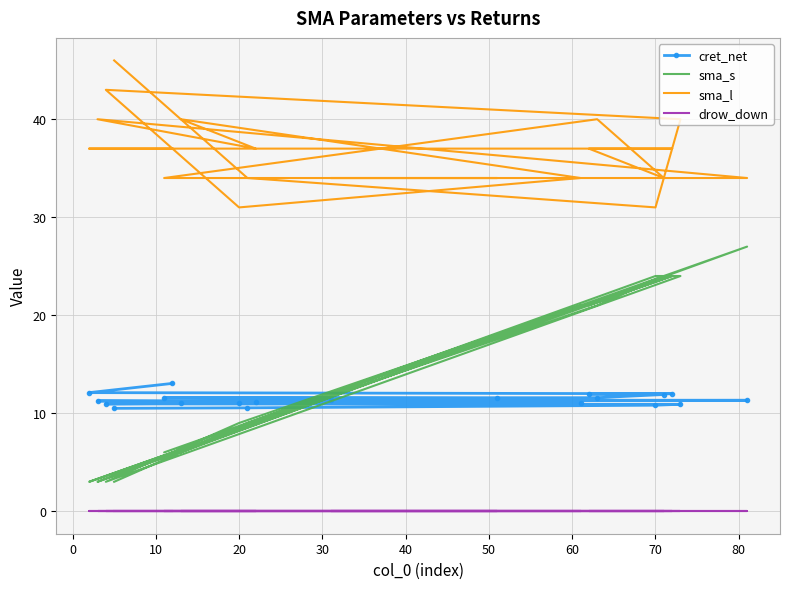

Which series has the widest spread of values?

sma_s